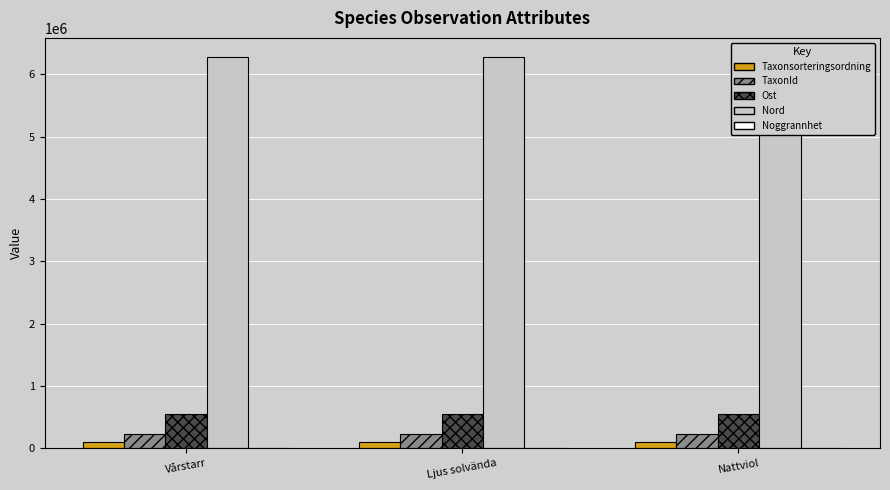

What position from the right is Vårstarr?

3